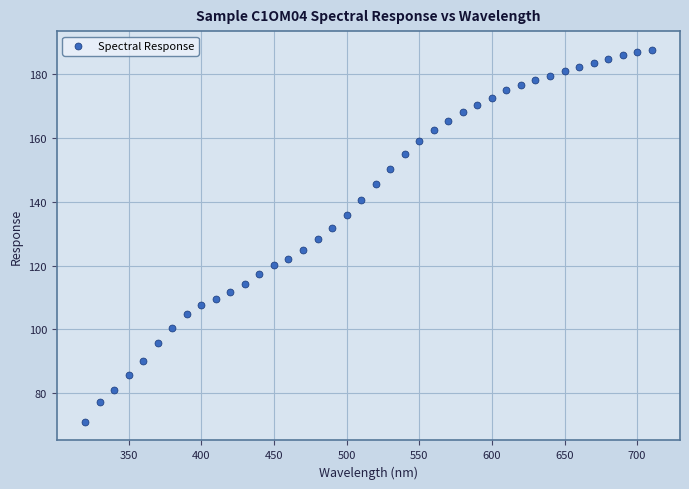

What is the range of Y values (max minus min)?

116.4